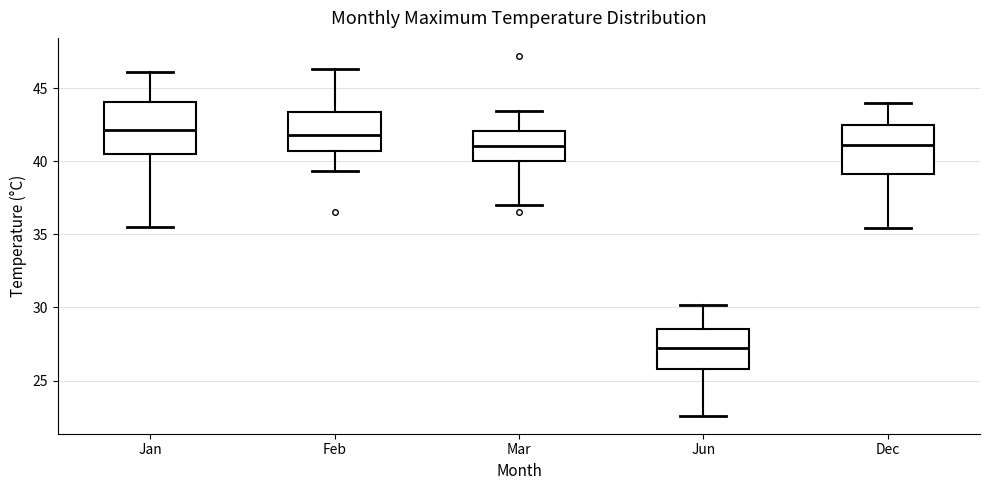

Reading left to right, read every box against the y-axis: the position of its median line, the range the box covers, and the ends of its whiskers. The values are not printed on the chart, so give them approximately, as read against the axis.

Jan: median 42.0, box 40.5 to 44.0, whiskers 35.5 to 46.0
Feb: median 42.0, box 40.5 to 43.5, whiskers 39.5 to 46.5
Mar: median 41.0, box 40.0 to 42.0, whiskers 37.0 to 43.5
Jun: median 27.5, box 26.0 to 28.5, whiskers 22.5 to 30.0
Dec: median 41.0, box 39.0 to 42.5, whiskers 35.5 to 44.0